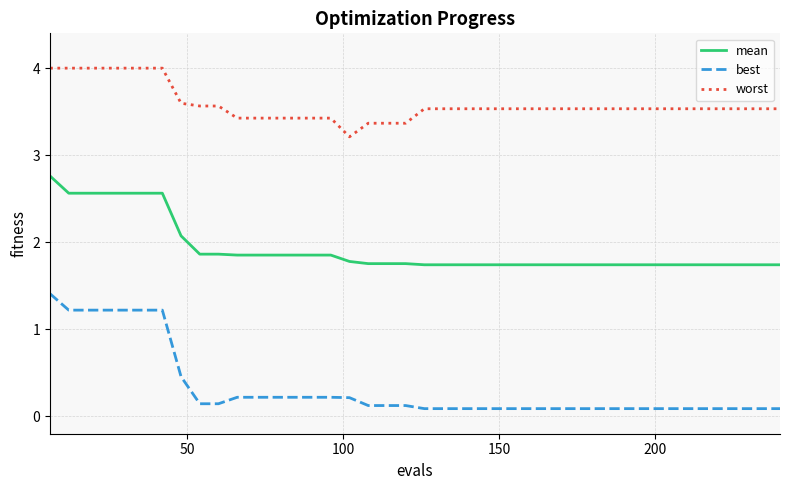

Which series has the widest spread of values?

best